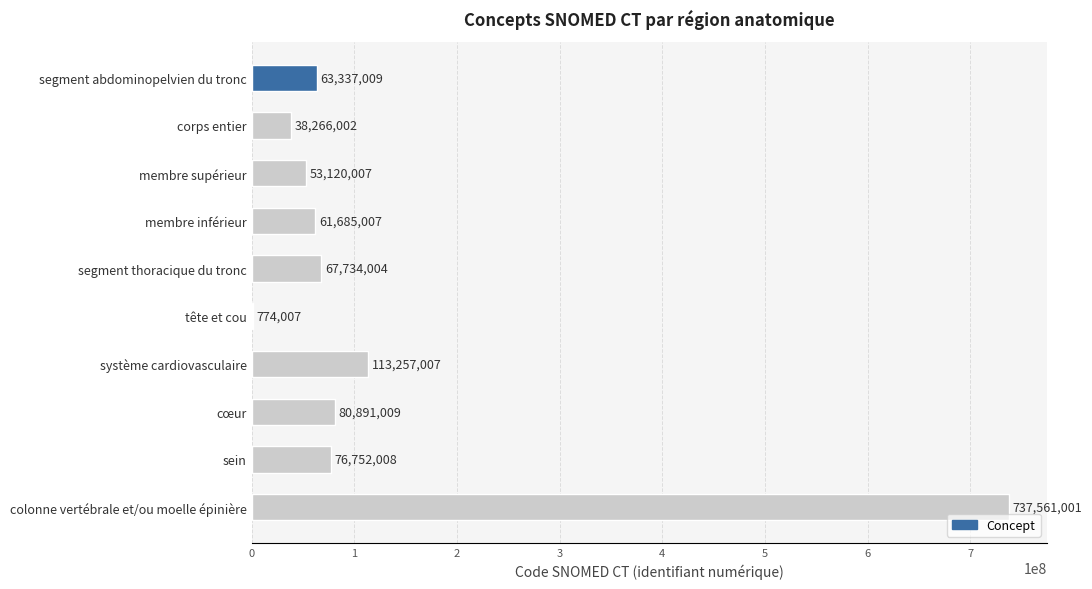

What is the change in value from tête et cou to colonne vertébrale et/ou moelle épinière?

+736786994